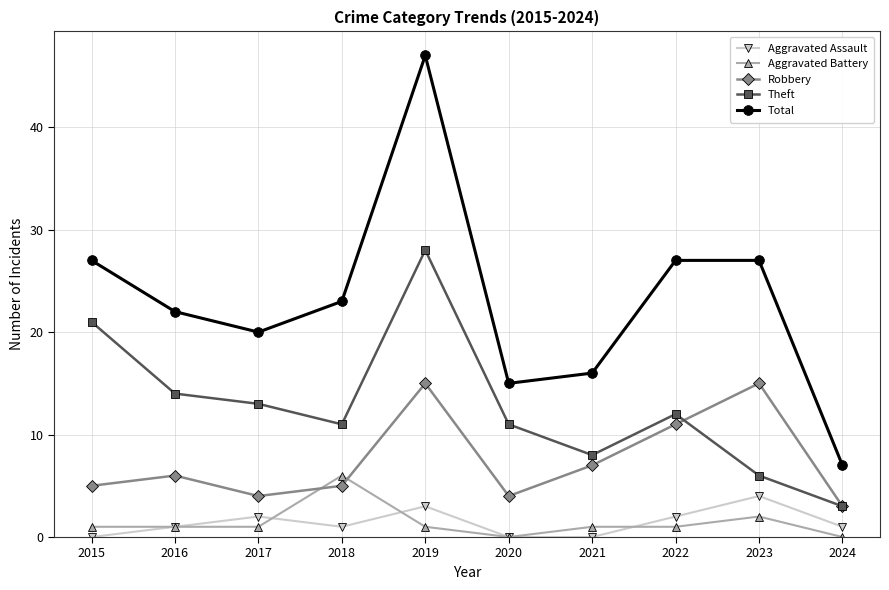

Which category has the lowest value in the Theft series?

2024